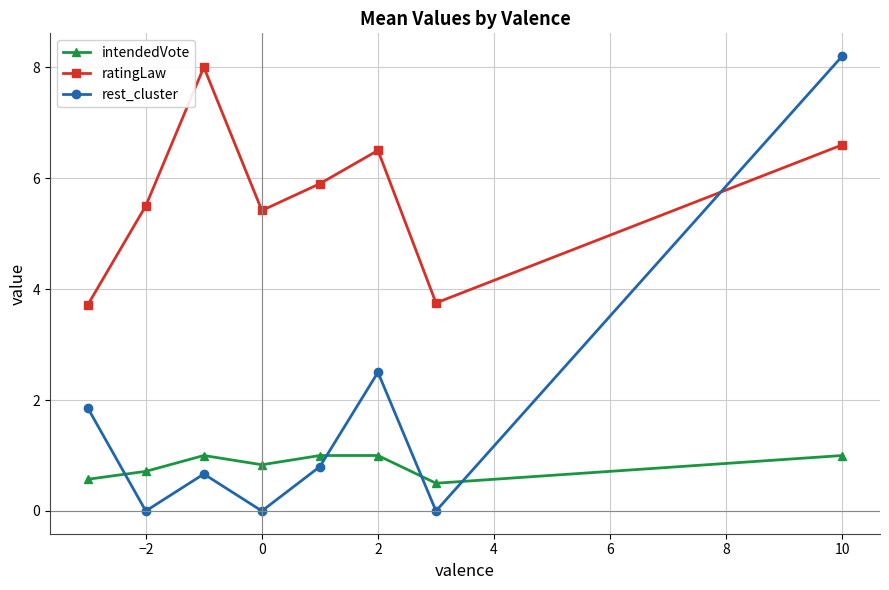

Which series has the widest spread of values?

rest_cluster